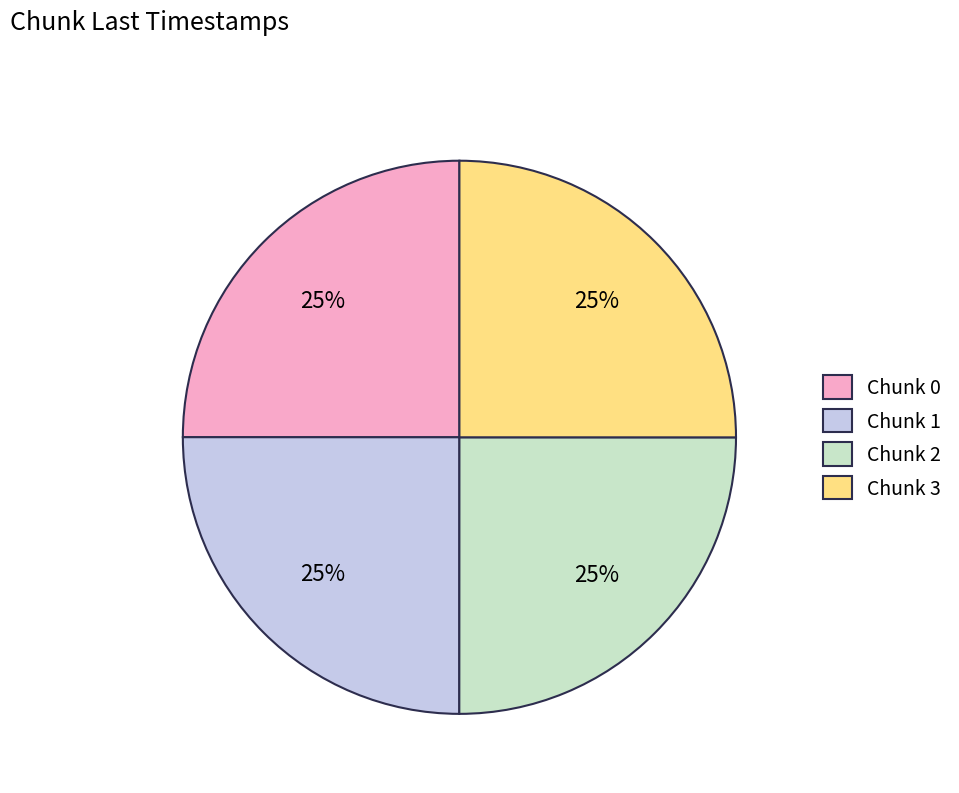

Is there any slice that represents more than half of the pie?

No